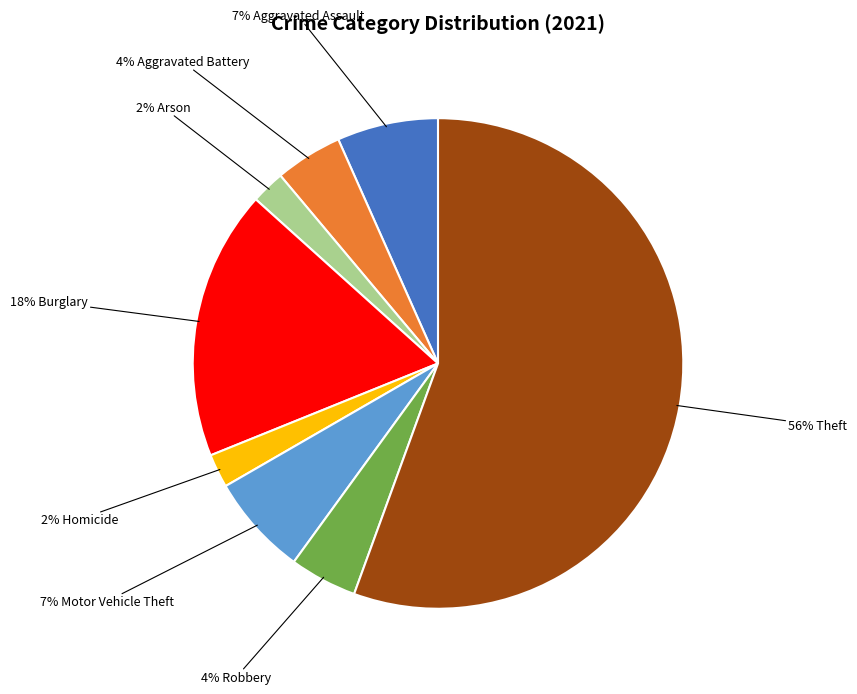

To the nearest percent, what is the average slice percentage?

12%